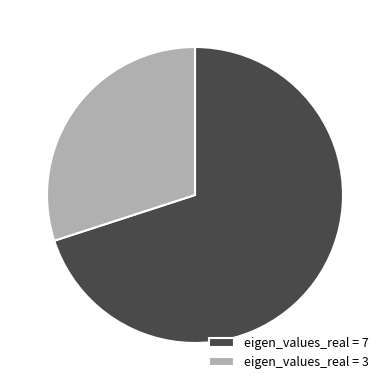

Combined, do eigen_values_real = 3 and eigen_values_real = 7 account for over 50%?

Yes